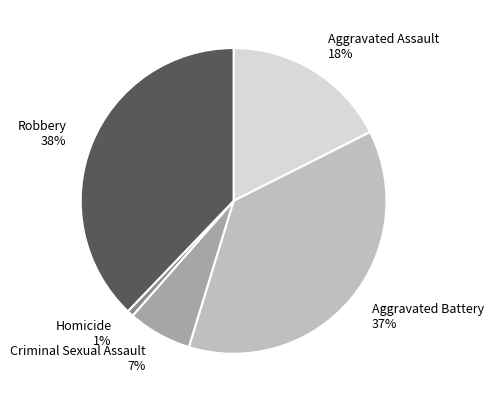

Do Criminal Sexual Assault 7% and Homicide 1% together represent more than half of the pie?

No